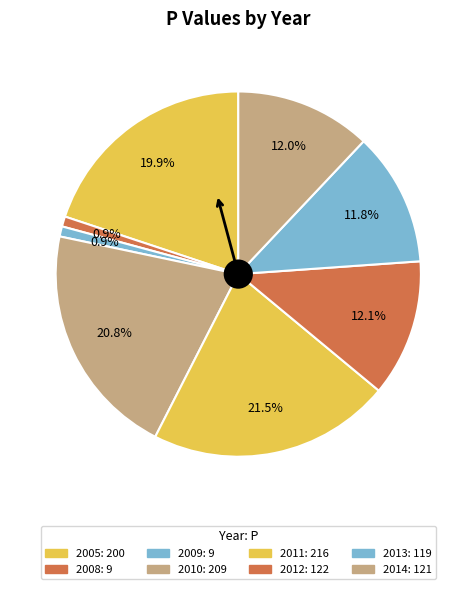

Combined, what portion of the pie is 2013 and 2012?

24.0%